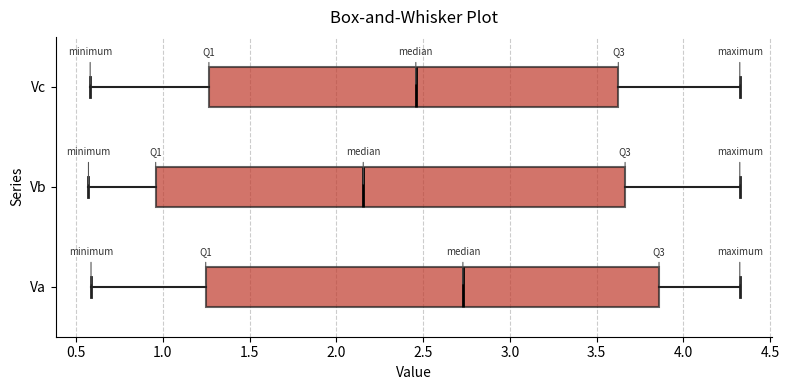

Reading bottom to top, transcribe this box plot: for each box, give where its median line is, the range the box spans, and where its two whiskers end, as read against the x-axis. The values are not printed on the chart, so give them approximately, as read against the axis.

Va: median 2.75, box 1.25 to 3.85, whiskers 0.60 to 4.35
Vb: median 2.15, box 0.95 to 3.65, whiskers 0.55 to 4.35
Vc: median 2.45, box 1.25 to 3.65, whiskers 0.60 to 4.35